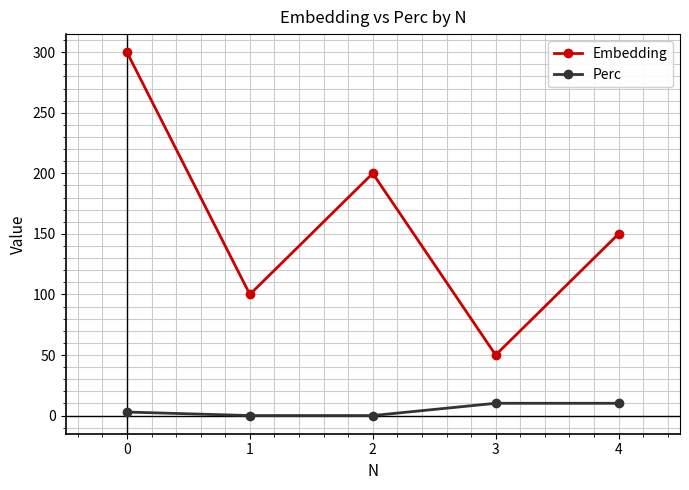

Which series changed the most between 1 and 2?

Embedding